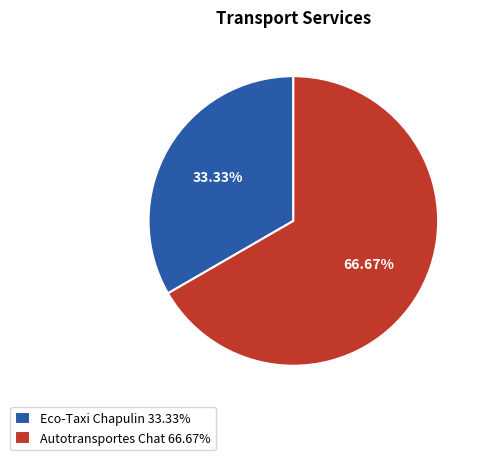

Count the number of slices in the pie.

2